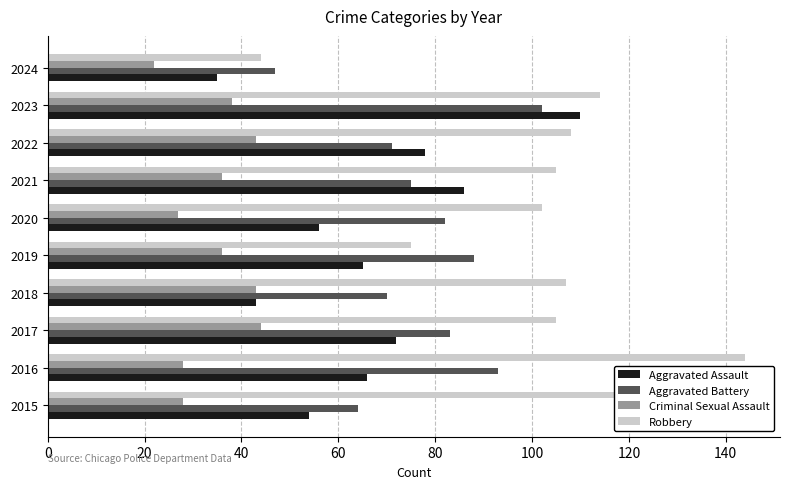

What are all the series names shown in the legend?

Aggravated Assault, Aggravated Battery, Criminal Sexual Assault, Robbery